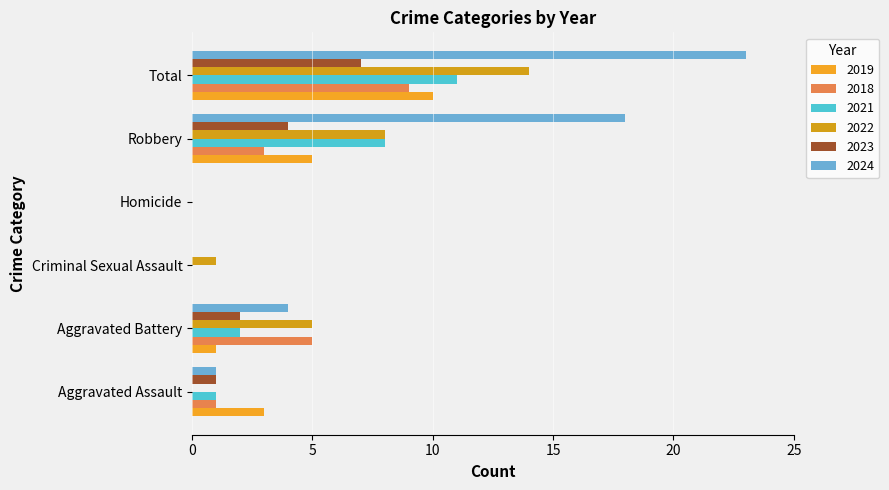

Reading right to left, what are all the values shown in this chart?

2019: Total=10	Robbery=5	Homicide=0	Criminal Sexual Assault=0	Aggravated Battery=1	Aggravated Assault=3
2018: Total=9	Robbery=3	Homicide=0	Criminal Sexual Assault=0	Aggravated Battery=5	Aggravated Assault=1
2021: Total=11	Robbery=8	Homicide=0	Criminal Sexual Assault=0	Aggravated Battery=2	Aggravated Assault=1
2022: Total=14	Robbery=8	Homicide=0	Criminal Sexual Assault=1	Aggravated Battery=5	Aggravated Assault=0
2023: Total=7	Robbery=4	Homicide=0	Criminal Sexual Assault=0	Aggravated Battery=2	Aggravated Assault=1
2024: Total=23	Robbery=18	Homicide=0	Criminal Sexual Assault=0	Aggravated Battery=4	Aggravated Assault=1